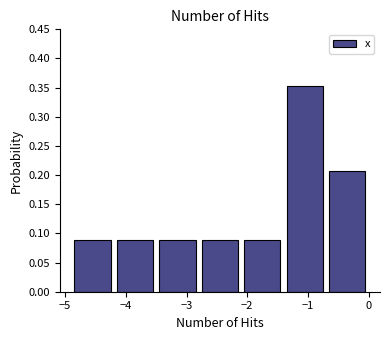

What is the height of the bar covering -4.9 to -4.2 on the x-axis? The values are not printed on the chart, so give them approximately, as read against the axis.

0.09